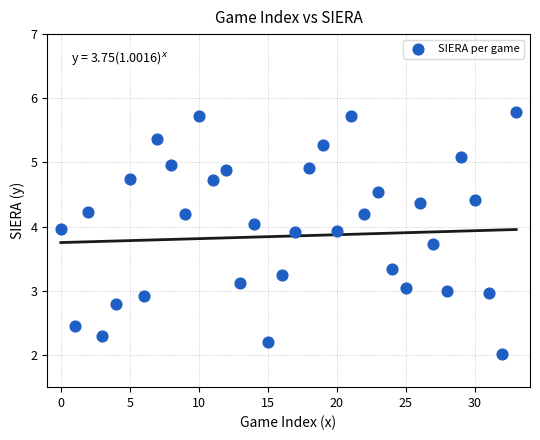

What is the range of Y values (max minus min)?

3.8